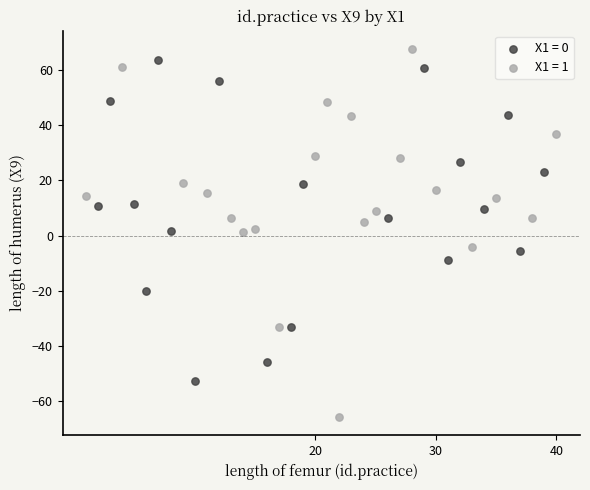

Which series reaches the minimum Y coordinate?

X1 = 1